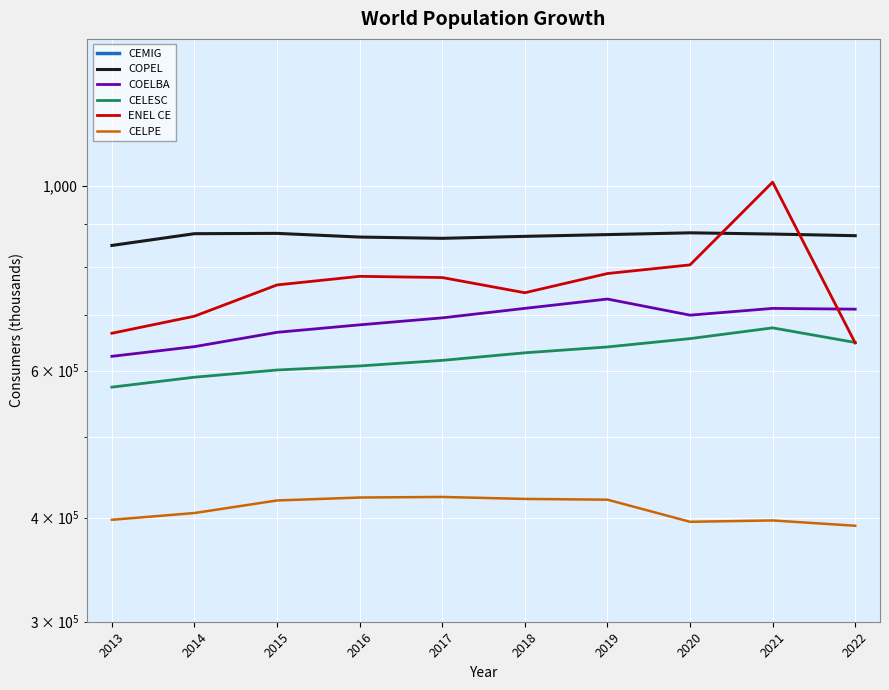

Rank the series by their maximum value, from lowest to highest.

CELPE, CELESC, COELBA, COPEL, ENEL CE, CEMIG